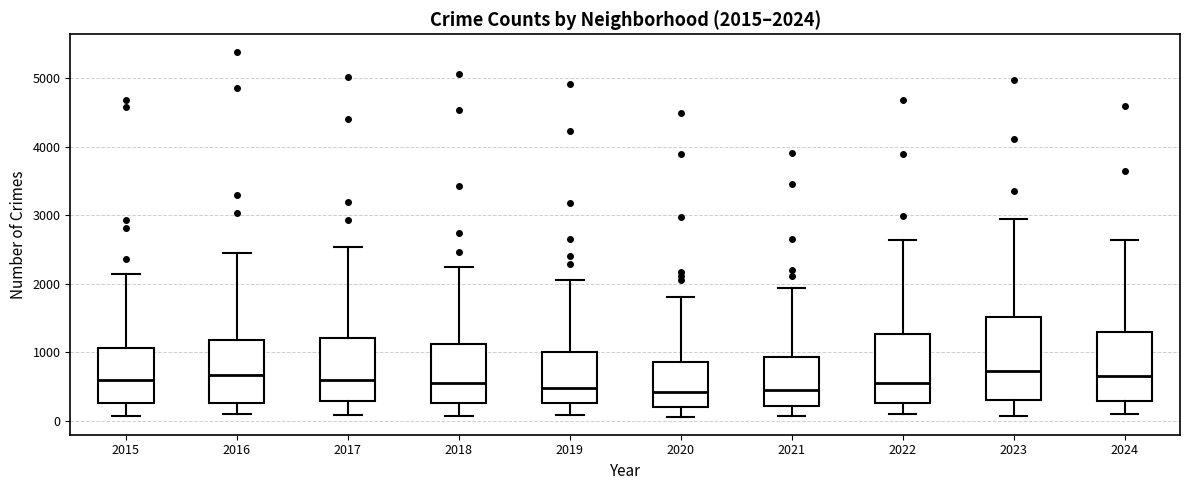

Which box is the tallest, from its lower edge to its upper edge?

2023